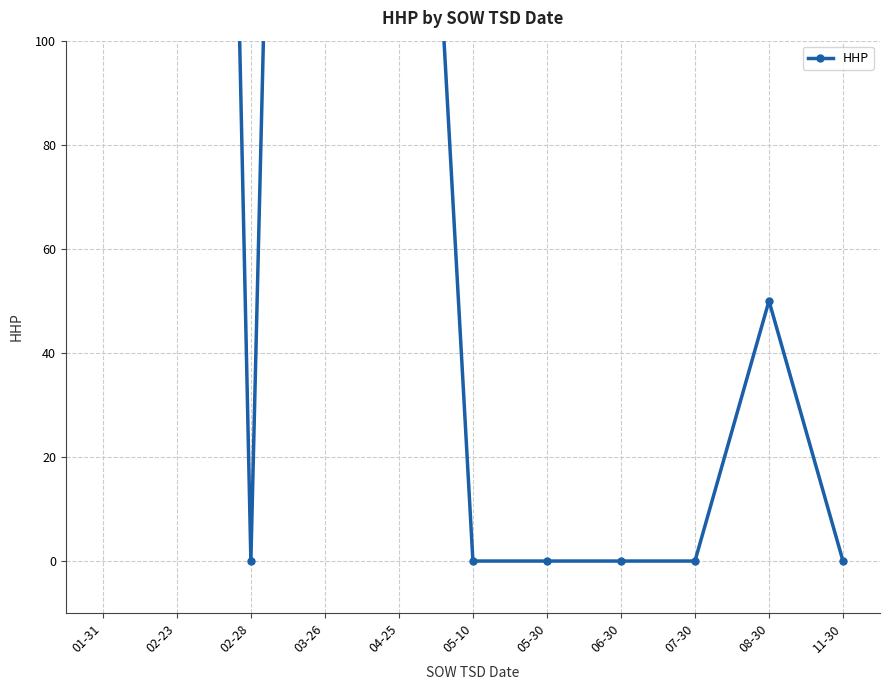

How many lines are shown in the chart?

1